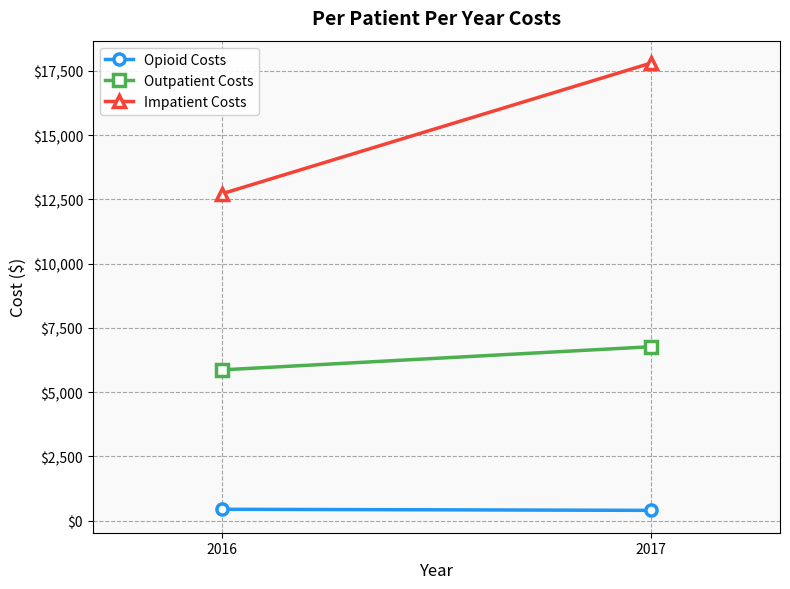

What is the difference between the Impatient Costs values at 2017 and 2016?

5090.9